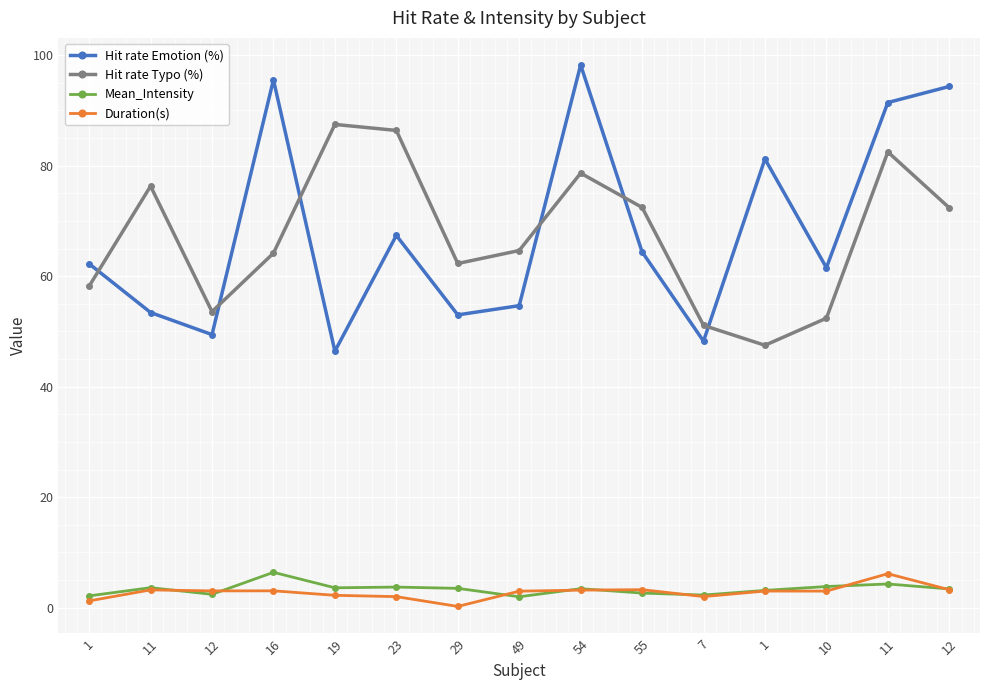

Is this an area chart (filled region under the line)?

No